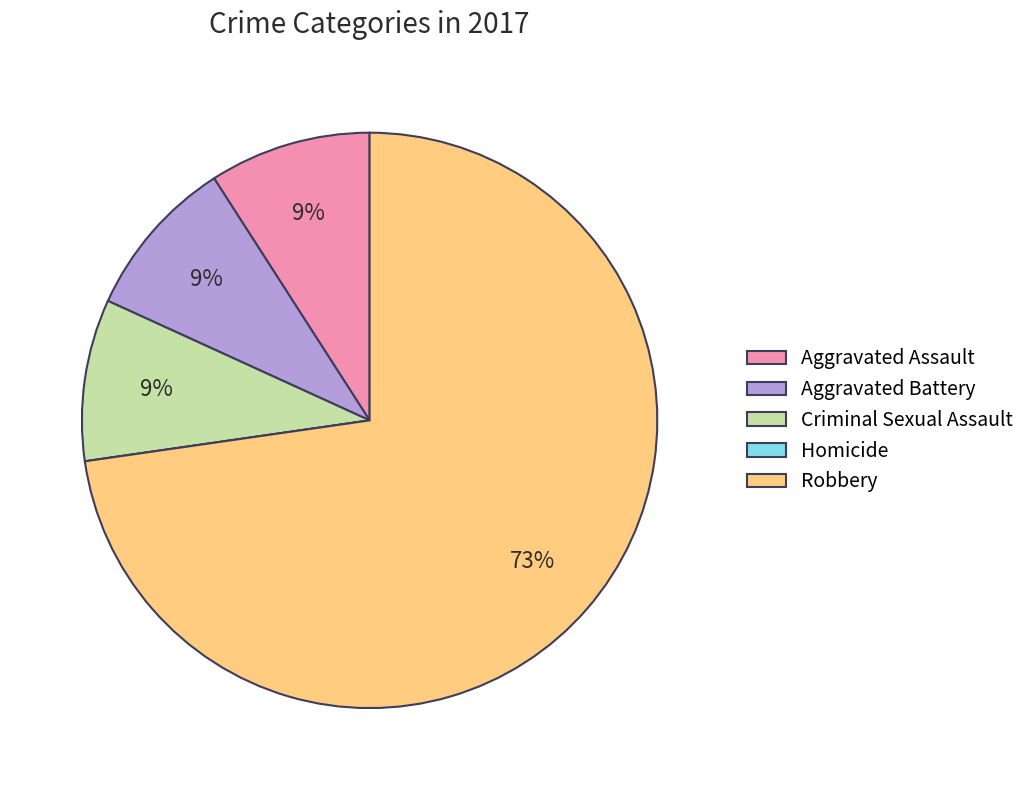

To the nearest percent, what percentage of the pie is Robbery?

73%